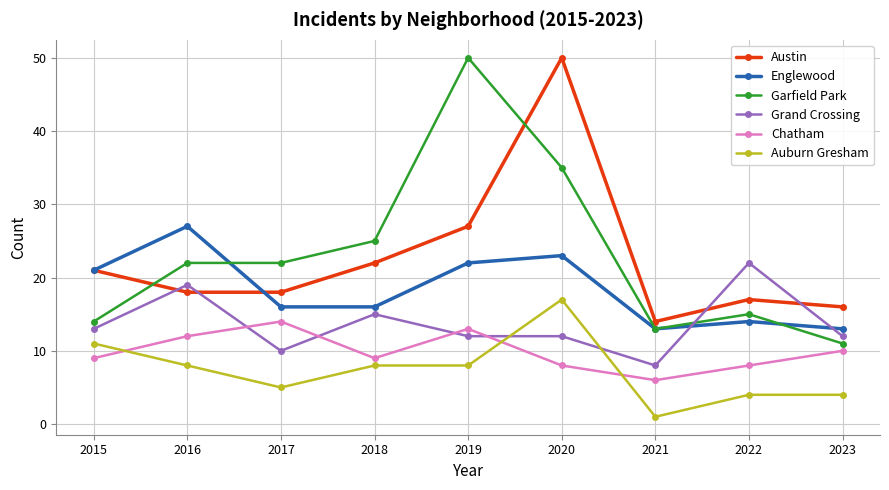

Which series has the widest spread of values?

Garfield Park